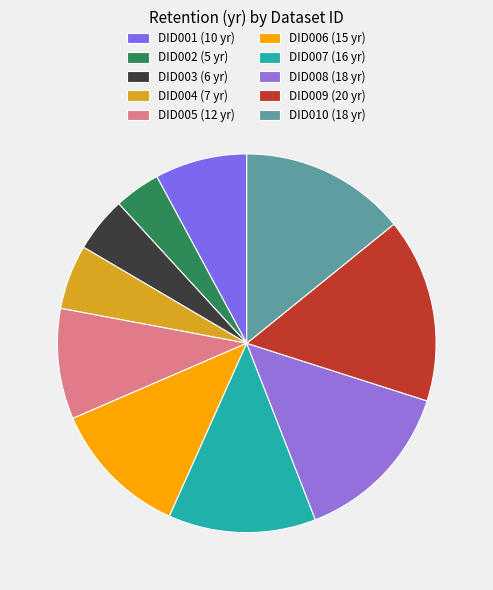

Between DID004 (7 yr) and DID010 (18 yr), which is larger?

DID010 (18 yr)